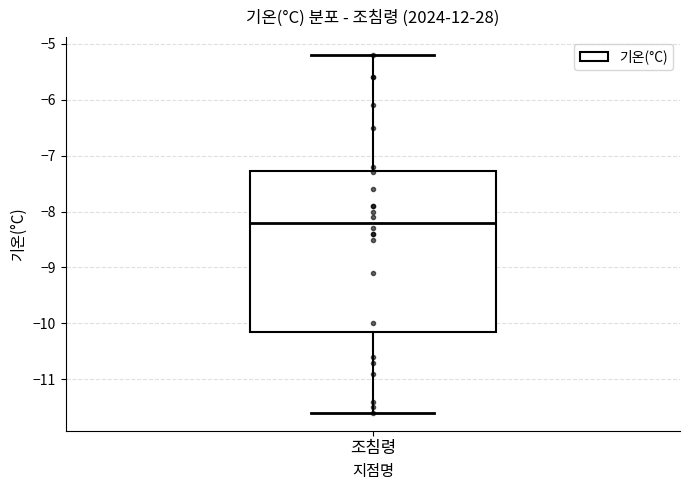

Where does the median line of the box for 조침령 sit on the y-axis? The values are not printed on the chart, so give them approximately, as read against the axis.

-8.2